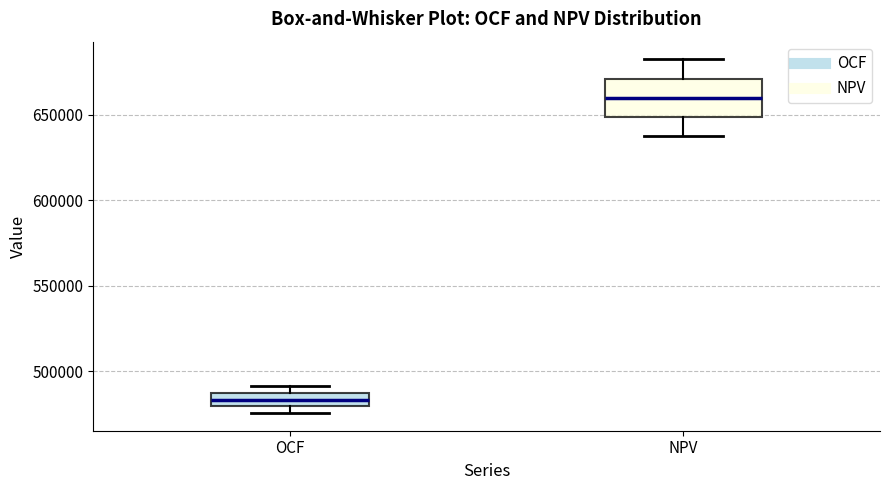

Reading left to right, read every box against the y-axis: the position of its median line, the range the box covers, and the ends of its whiskers. The values are not printed on the chart, so give them approximately, as read against the axis.

OCF: median 485000 (inside the box), box 480000 to 485000, whiskers 475000 to 490000
NPV: median 660000, box 650000 to 670000, whiskers 635000 to 685000